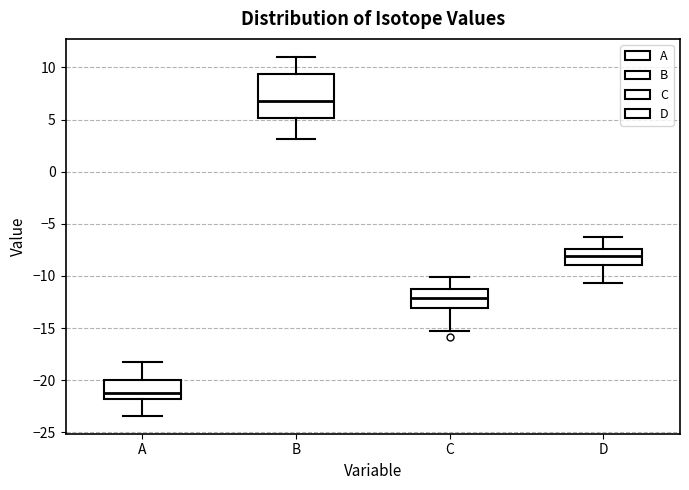

Which box is the tallest, from its lower edge to its upper edge?

B